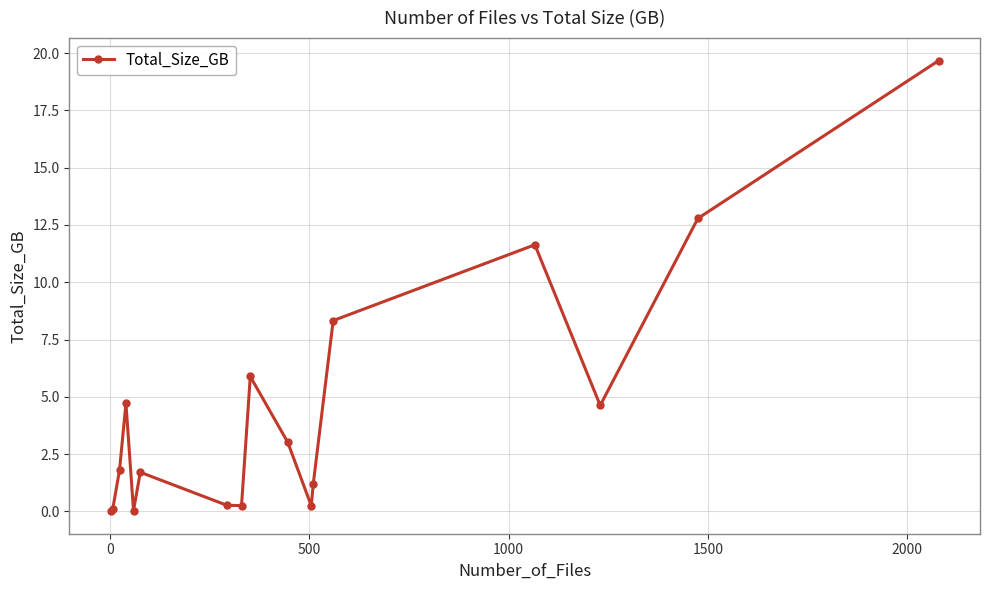

How many lines are shown in the chart?

1